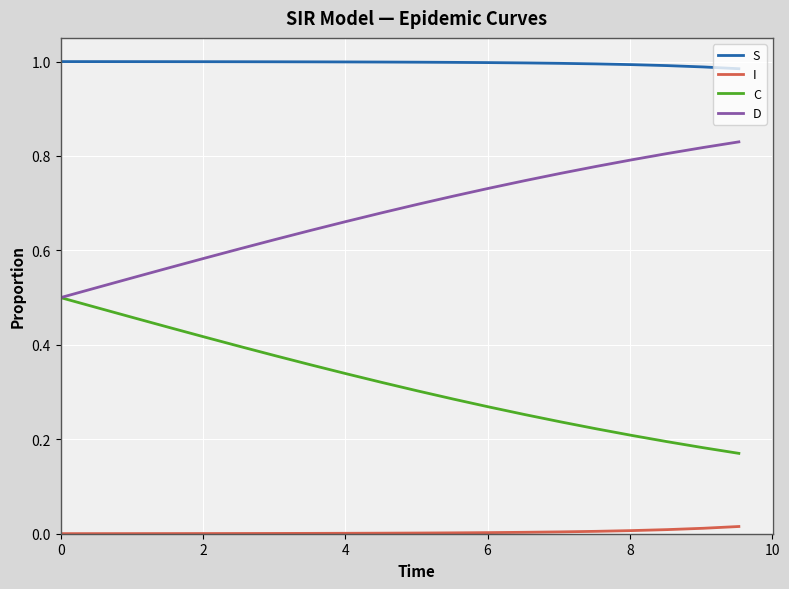

Which series has the largest total across all categories?

S